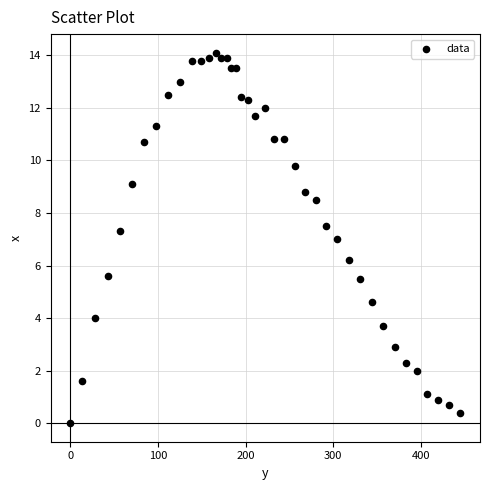

What is the range of X values (max minus min)?

445.0